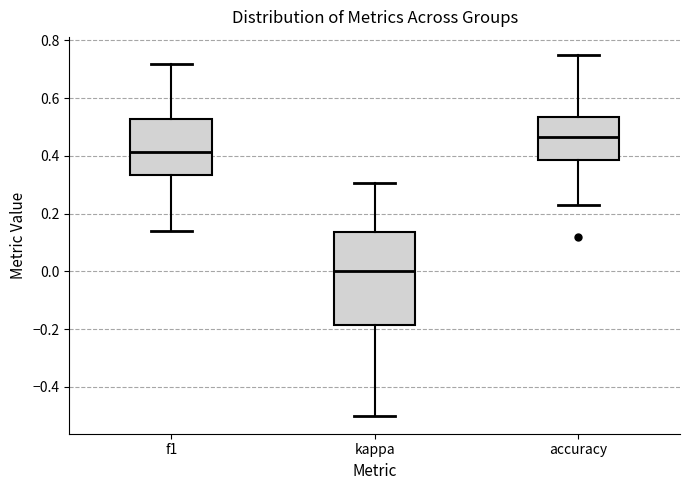

Where does the median line of the box for kappa sit on the y-axis? The values are not printed on the chart, so give them approximately, as read against the axis.

0.00